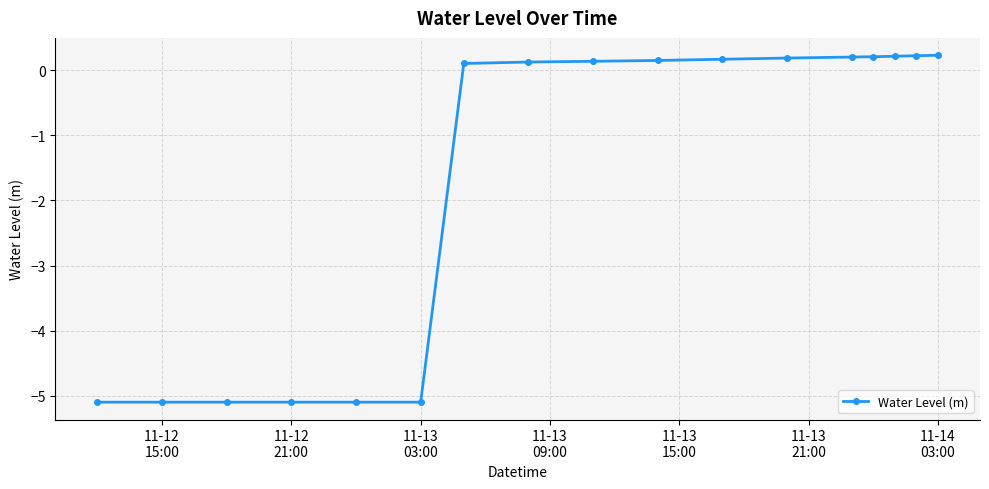

What is the value of the 15th point from the left?

0.2